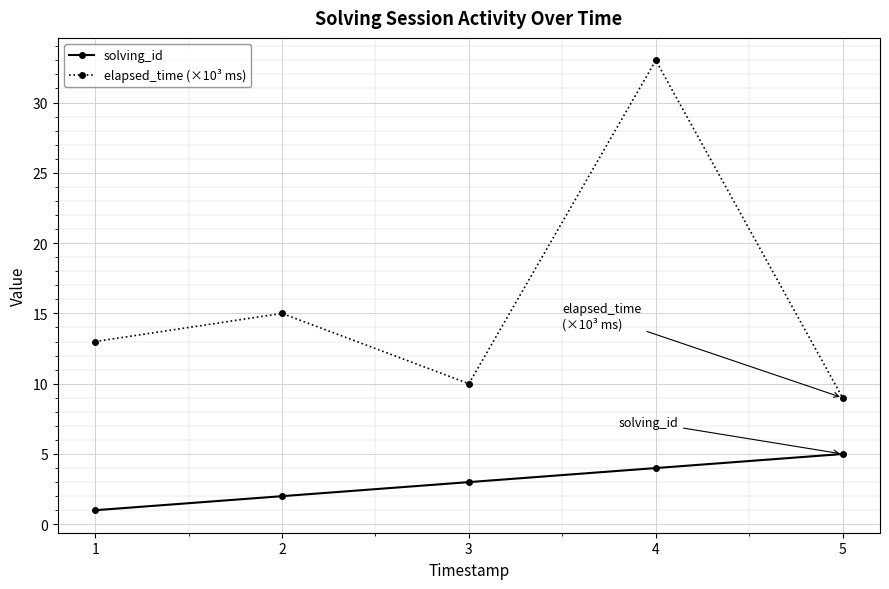

What is the minimum value for solving_id?

1